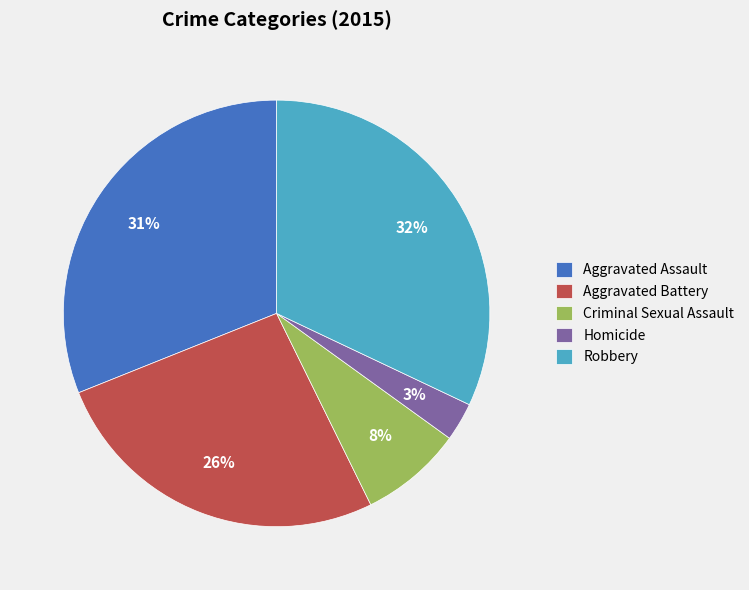

Does any single category account for the majority?

No